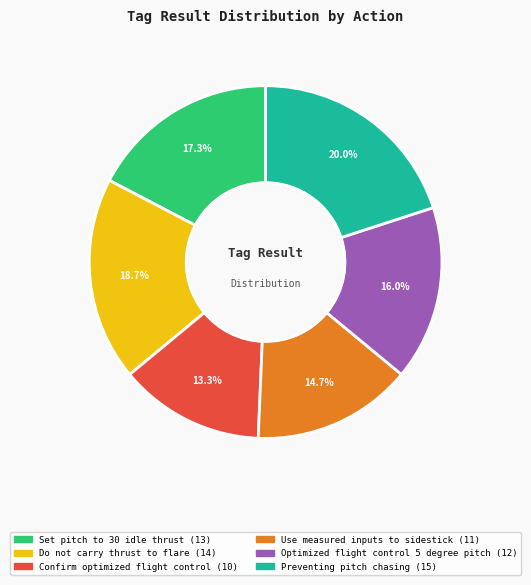

Does any single category account for the majority?

No